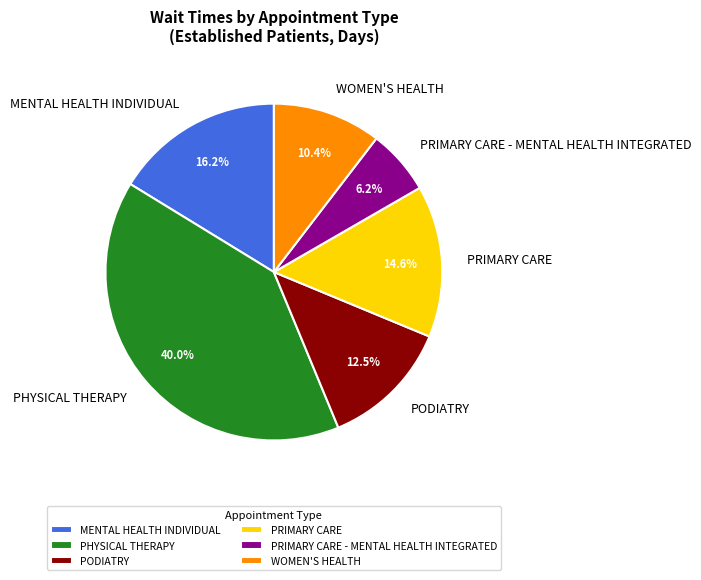

To the nearest percent, what portion does PRIMARY CARE - MENTAL HEALTH INTEGRATED represent?

6%